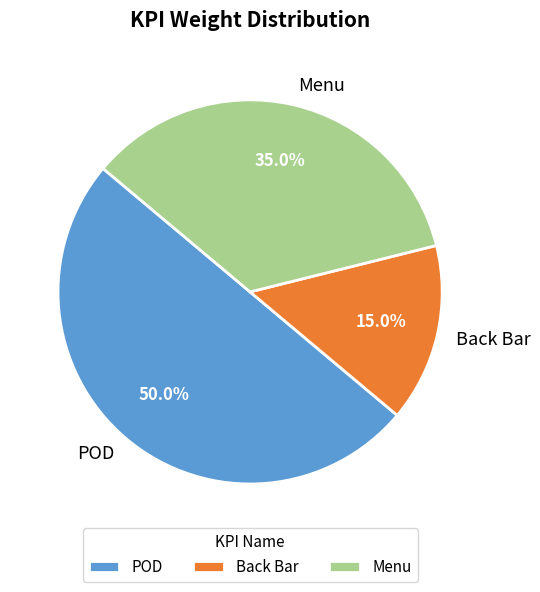

How many segments does this pie chart have?

3